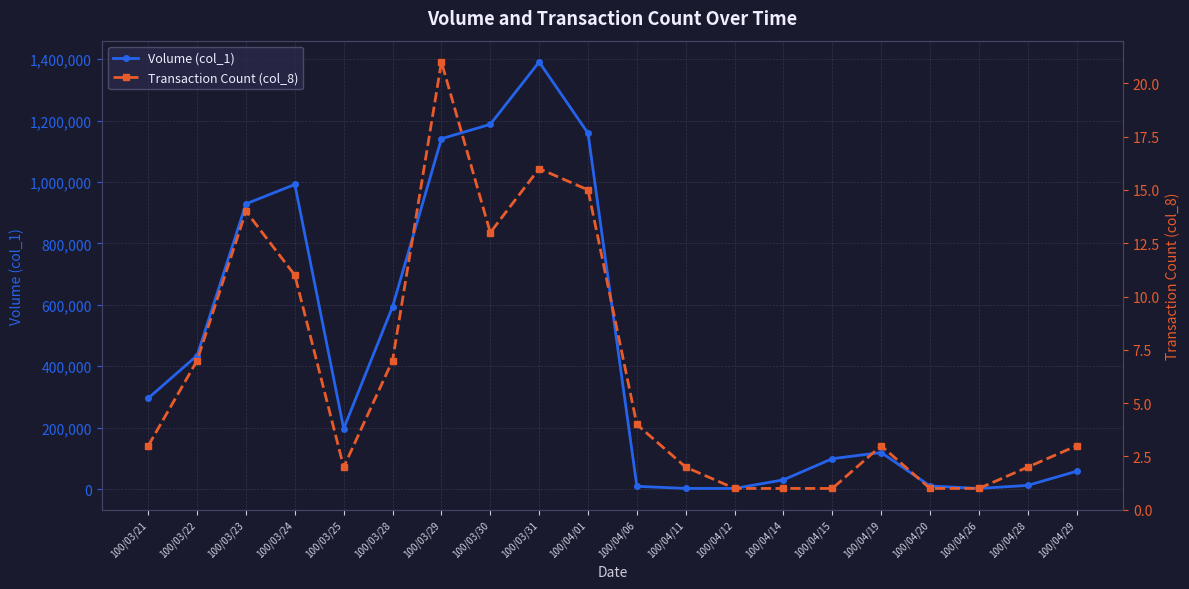

Which series has the largest total across all categories?

Volume (col_1)